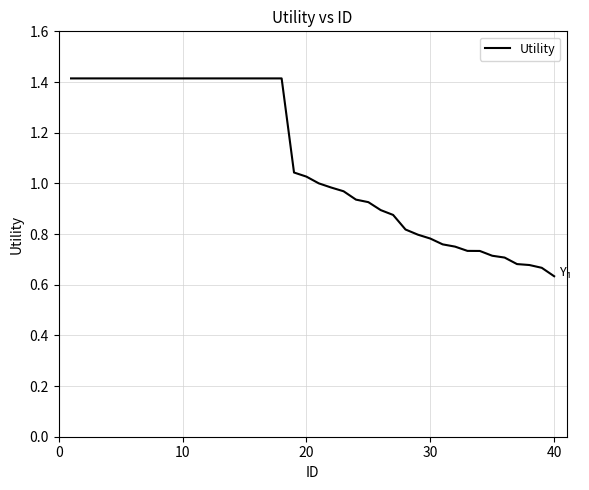

What is the maximum value shown in the chart?

1.4